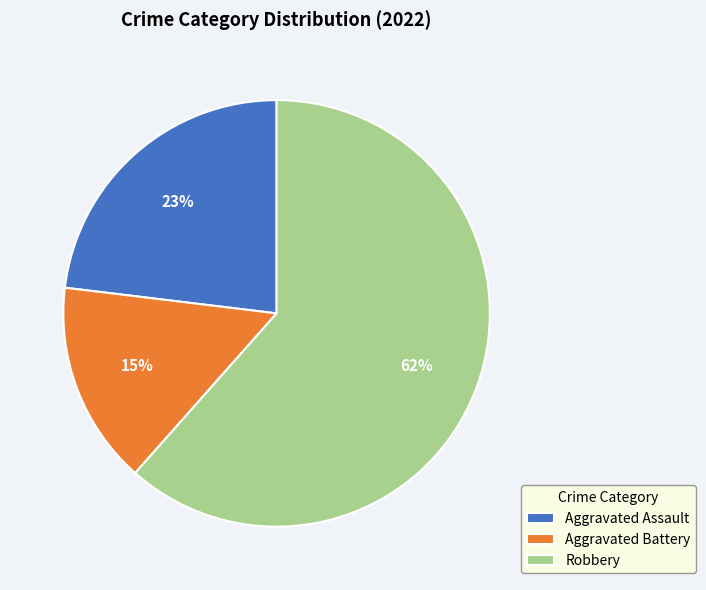

How many segments does this pie chart have?

3